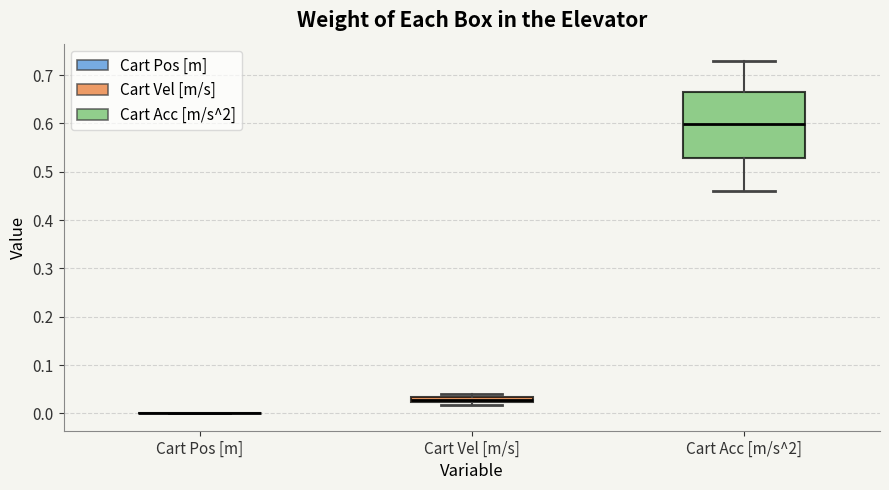

Which box is the tallest, from its lower edge to its upper edge?

Cart Acc [m/s^2]